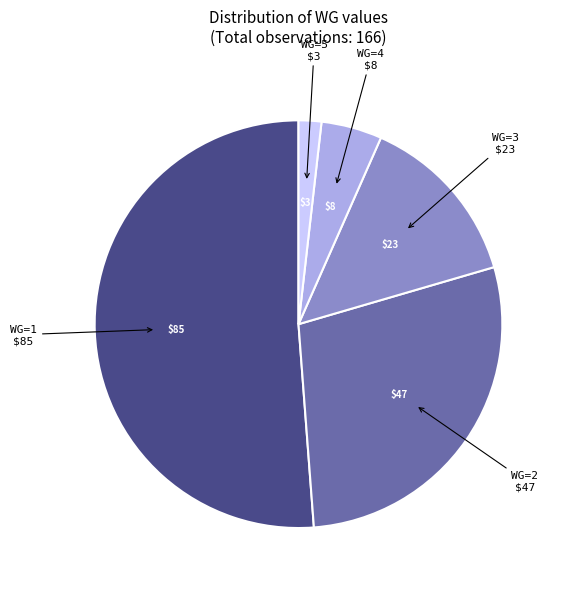

Is there any slice that represents more than half of the pie?

Yes